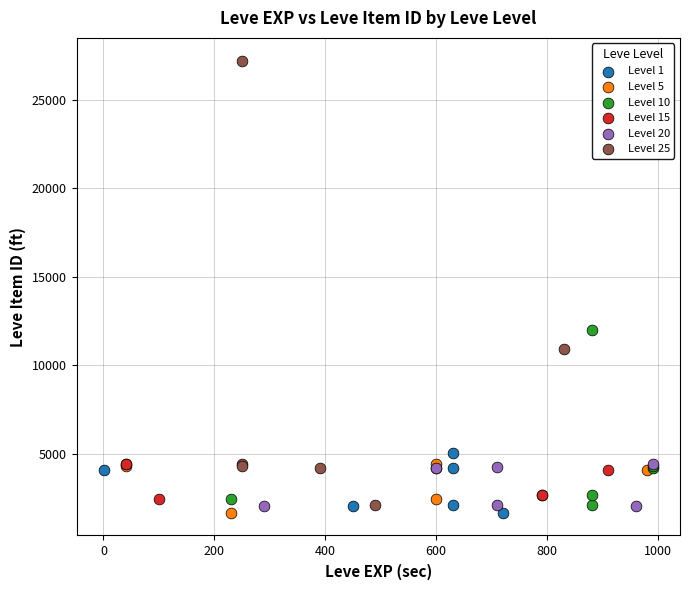

Which series has the largest Y range (max minus min)?

Level 25